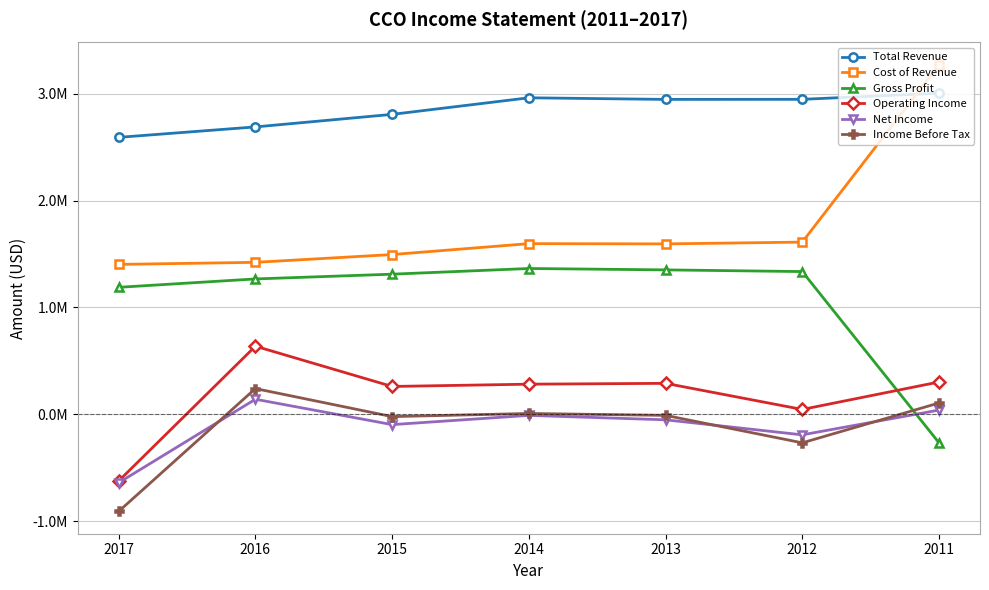

What are all the series names shown in the legend?

Total Revenue, Cost of Revenue, Gross Profit, Operating Income, Net Income, Income Before Tax